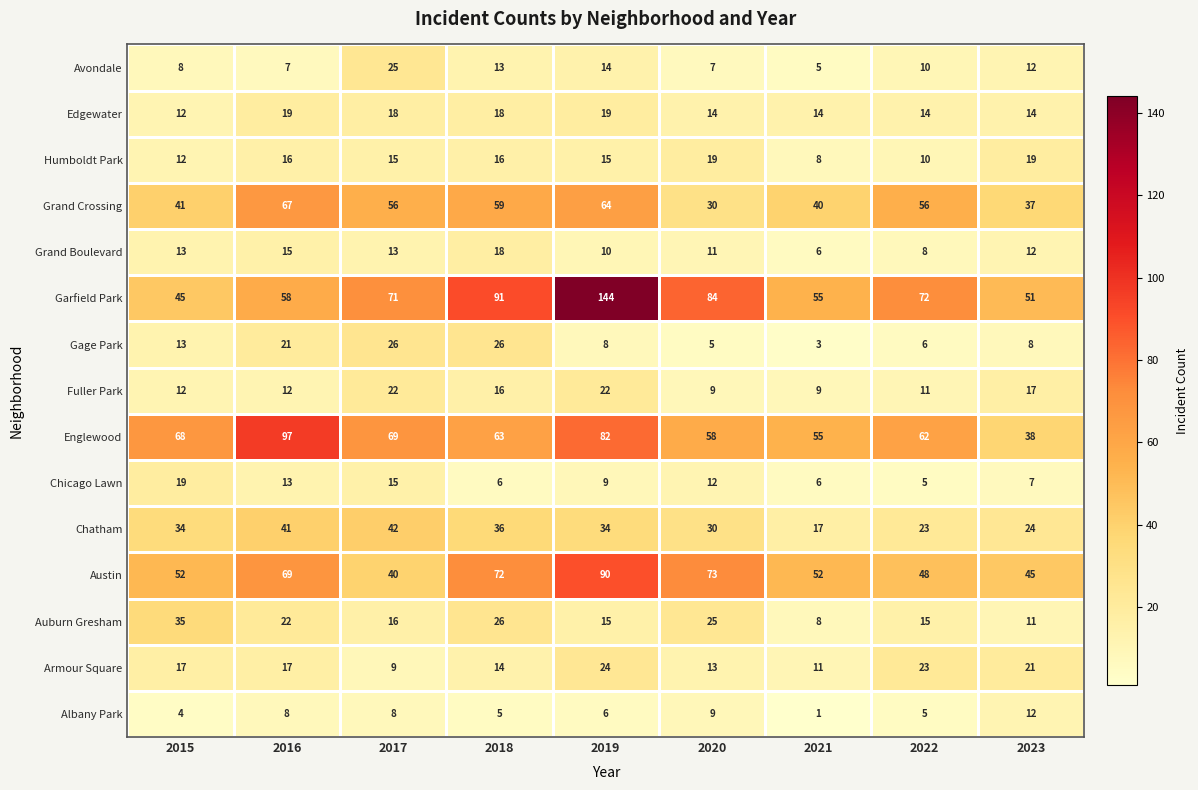

What is the difference between the highest and lowest values at 2019?

138